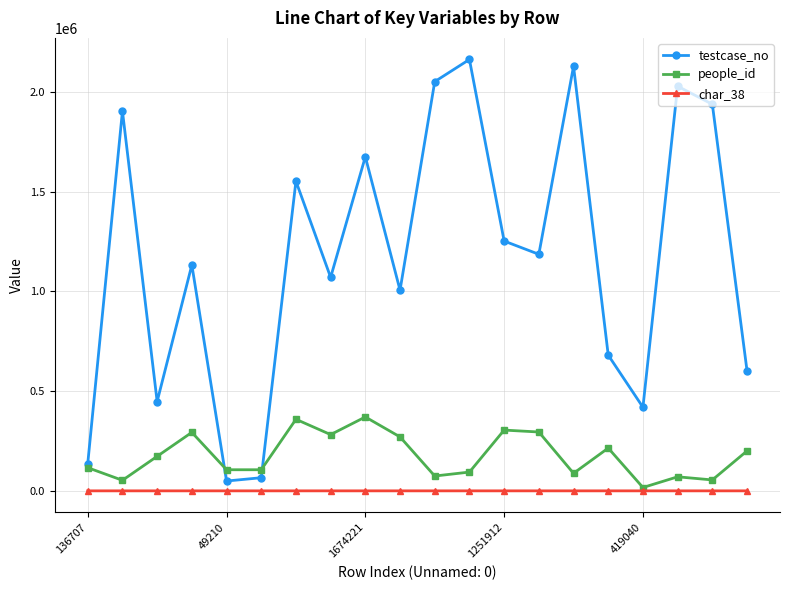

What is the maximum value shown in the chart?

2161897